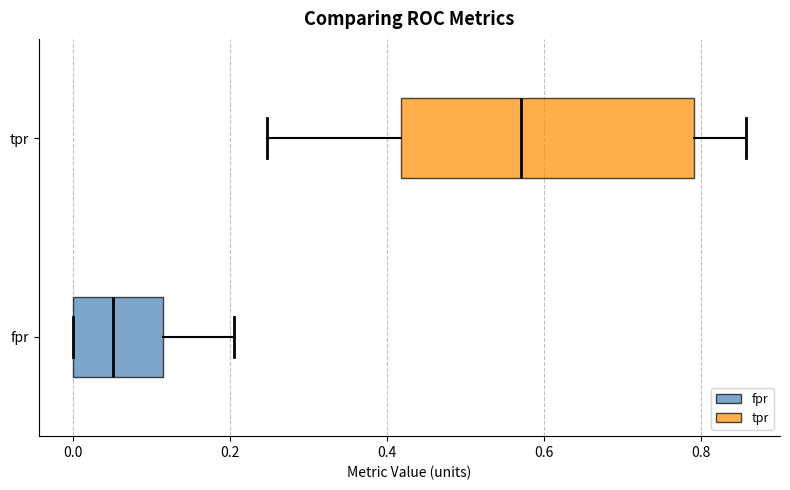

Comparing the boxes themselves (not the whiskers), which one is the widest?

tpr